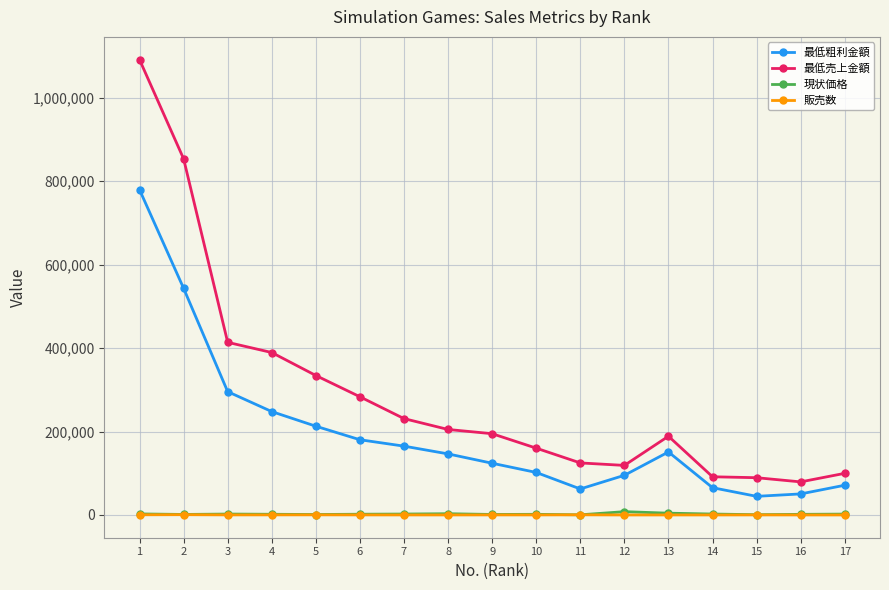

What is the maximum value for 最低粗利金額?

779640